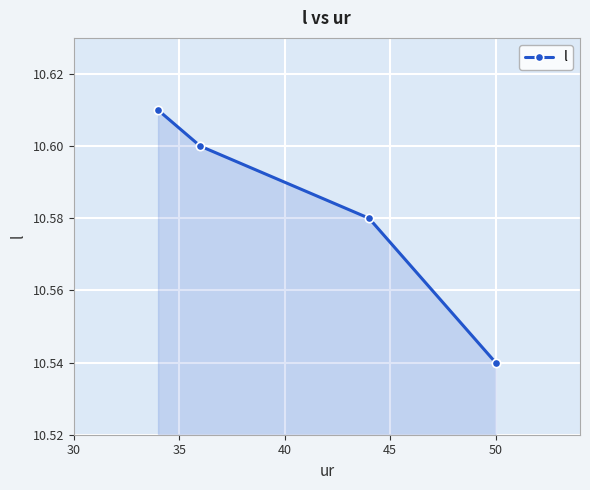

What is the sum of all values?

42.3